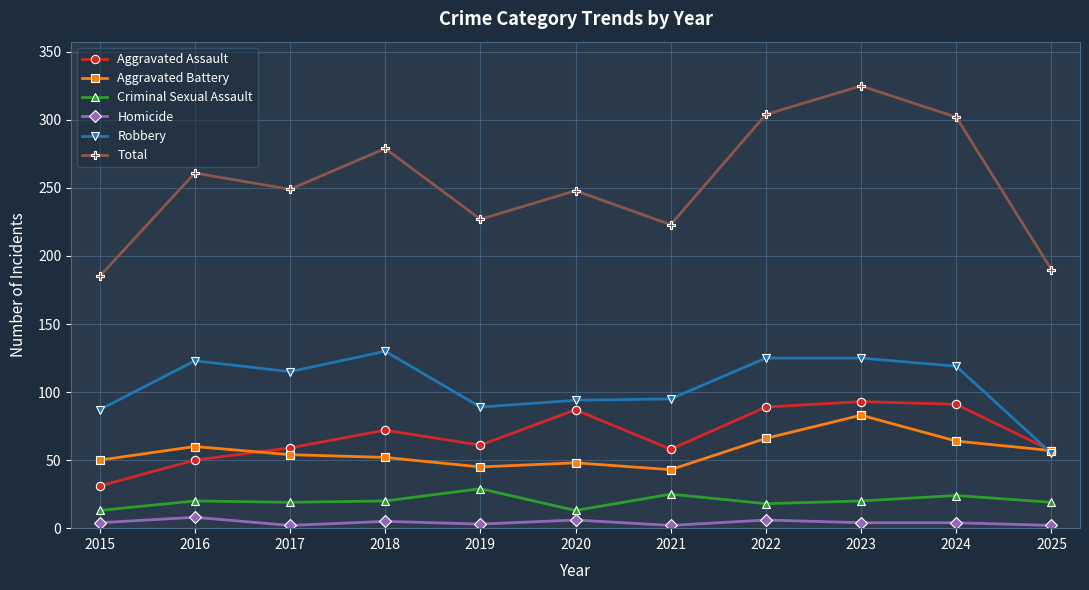

What is the difference between the highest and lowest values at 2016?

253